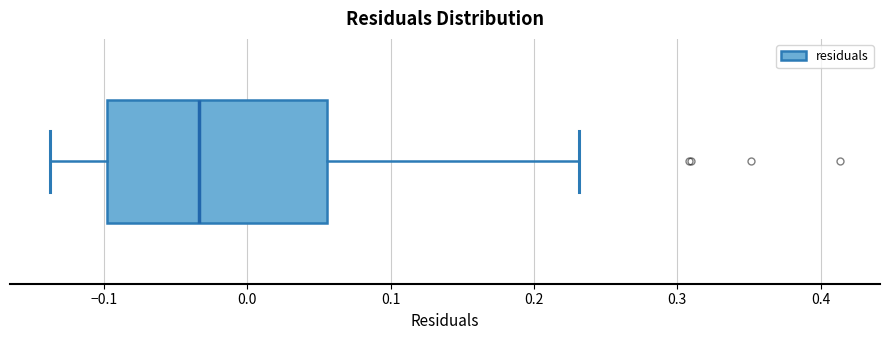

Read this box plot against the x-axis: the position of the median line, the range covered by the box, and the ends of both whiskers. The values are not printed on the chart, so give them approximately, as read against the axis.

median -0.03, box -0.10 to 0.06, whiskers -0.14 to 0.23